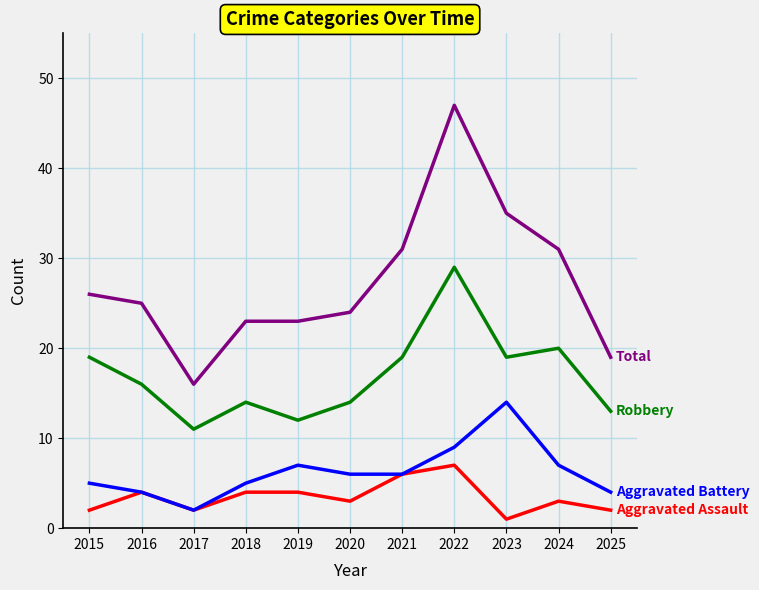

At which category is the sum across all series the highest?

2022